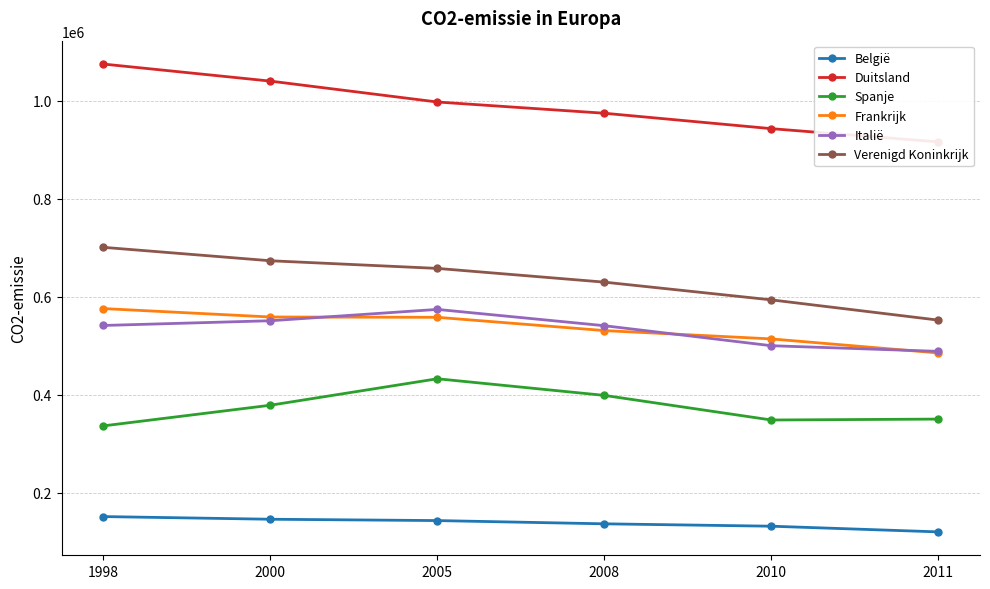

Which category has the lowest value in the Spanje series?

1998